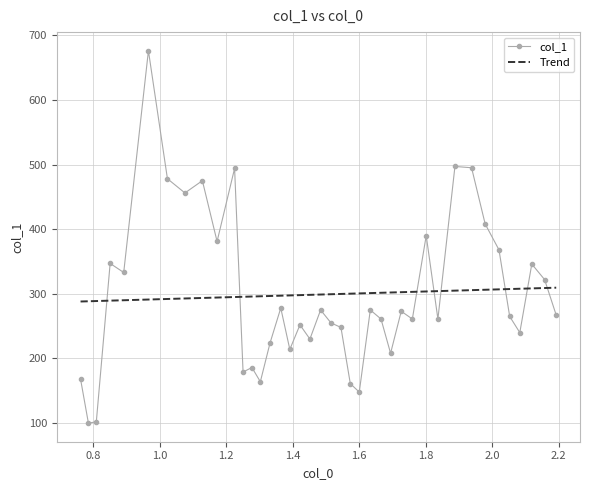

Does the chart have visible grid lines?

Yes